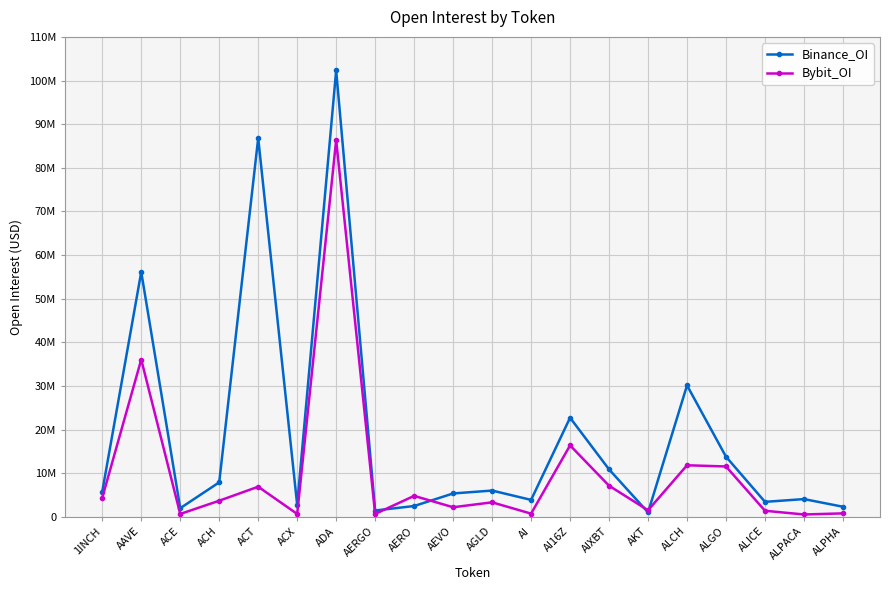

Between ALPACA and AERO, which is larger?

ALPACA